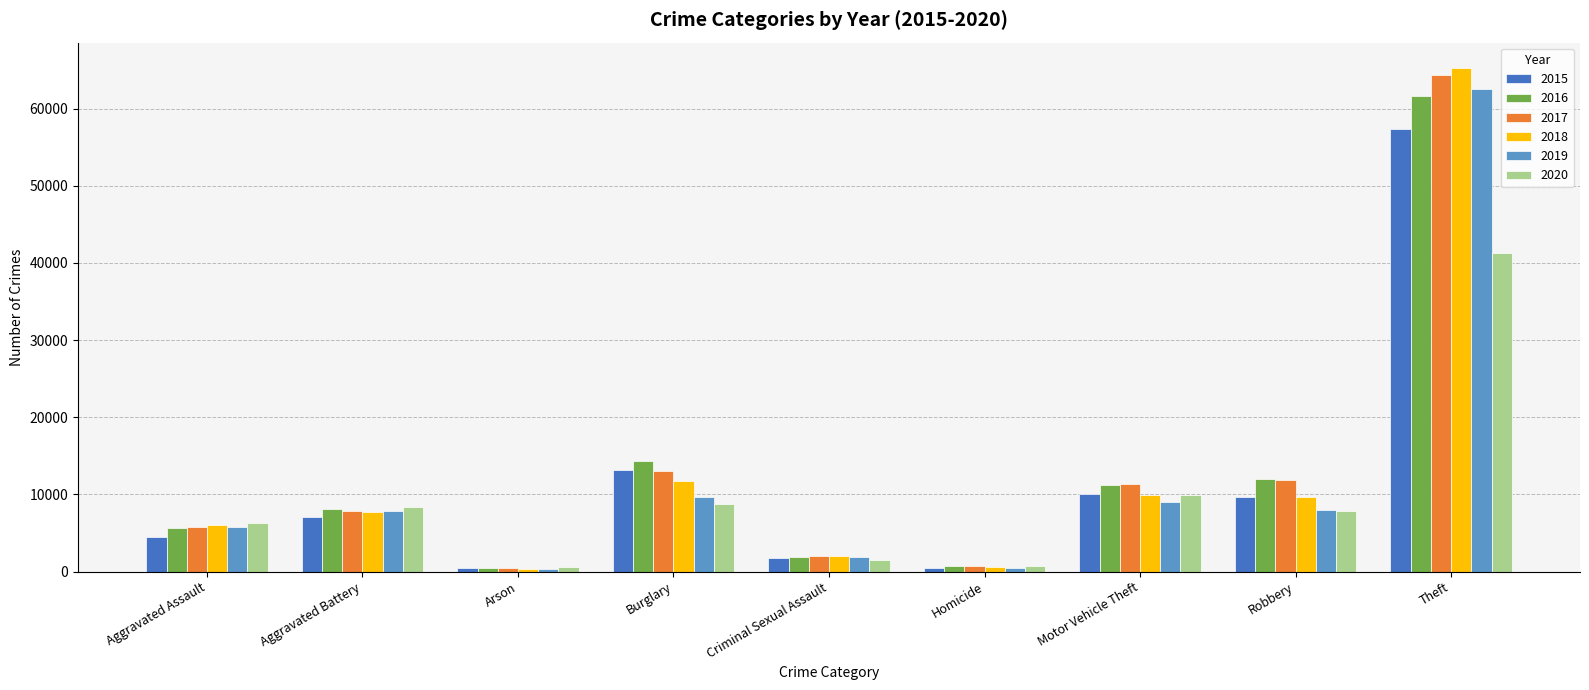

What is the label of the 8th bar from the right?

Aggravated Battery